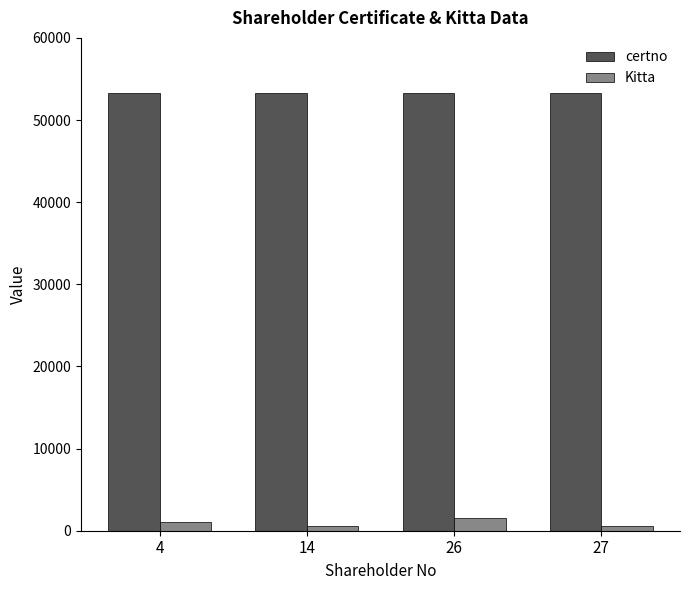

What is the maximum value for Kitta?

1576